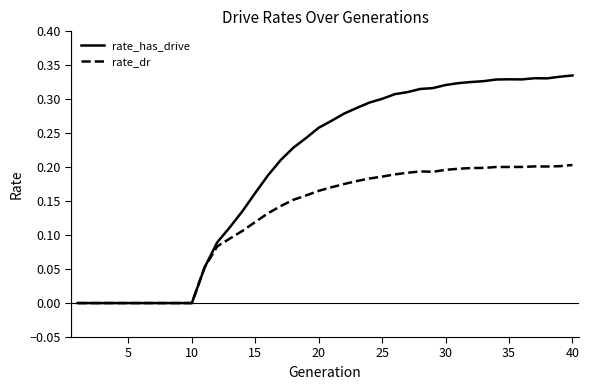

What is the sum of all rate_has_drive values?

8.0